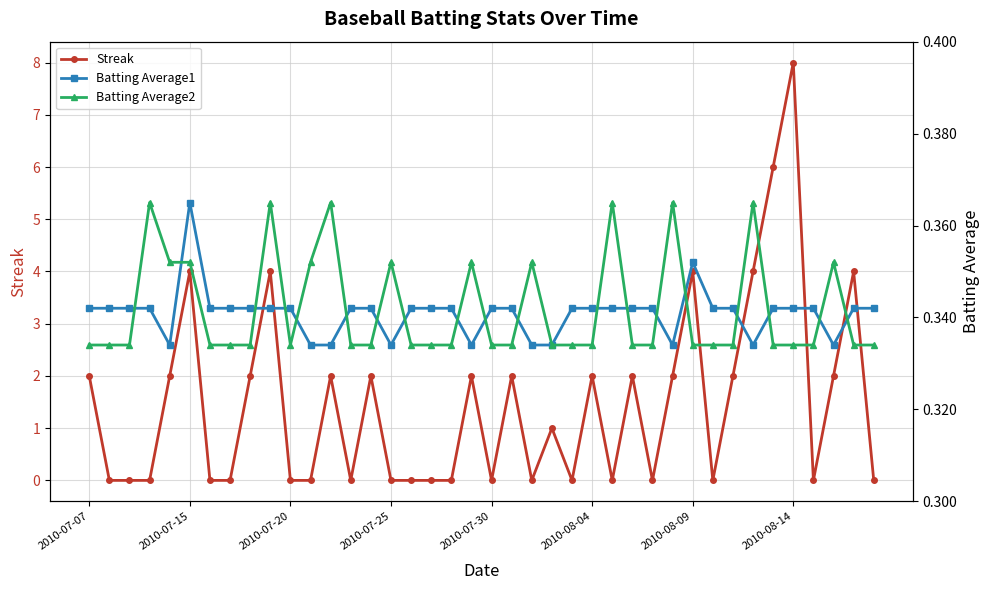

True or false: Streak has more than 2 interior local peaks.

True